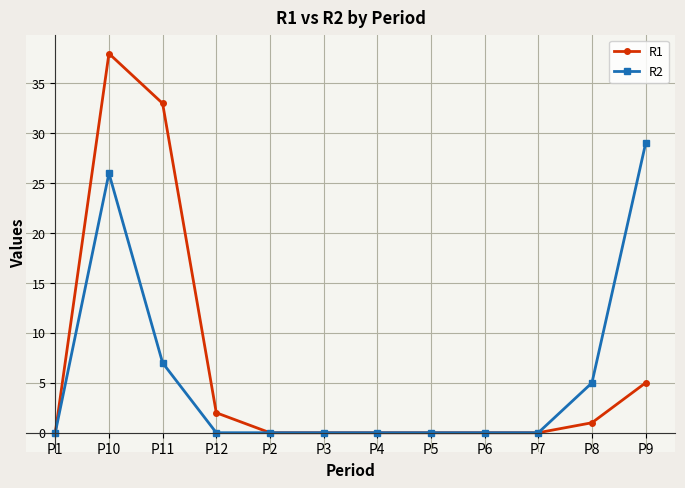

What is the average value of the R1 series?

7